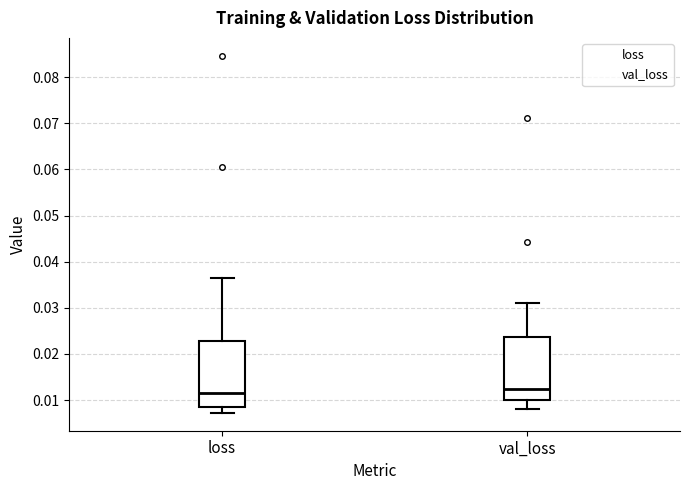

Reading left to right, read every box against the y-axis: the position of its median line, the range the box covers, and the ends of its whiskers. The values are not printed on the chart, so give them approximately, as read against the axis.

loss: median 0.012, box 0.009 to 0.023, whiskers 0.007 to 0.036
val_loss: median 0.012, box 0.010 to 0.024, whiskers 0.008 to 0.031